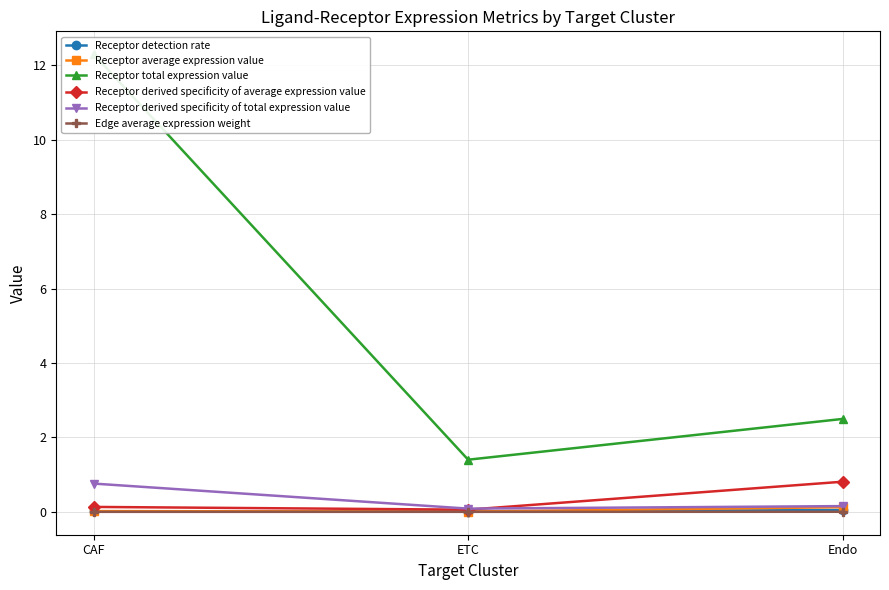

At which label does Receptor derived specificity of total expression value reach its minimum?

ETC